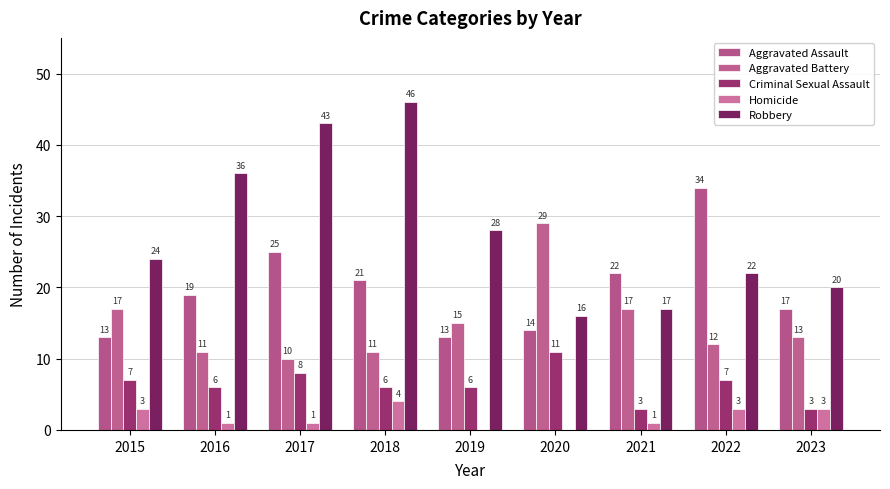

Where is Robbery nearest to the value 31?

2019